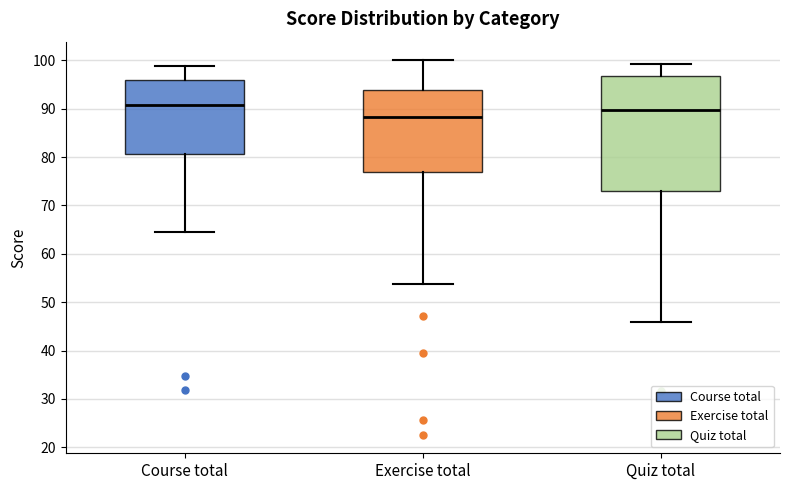

Where does the median line of the box for Quiz total sit on the y-axis? The values are not printed on the chart, so give them approximately, as read against the axis.

90